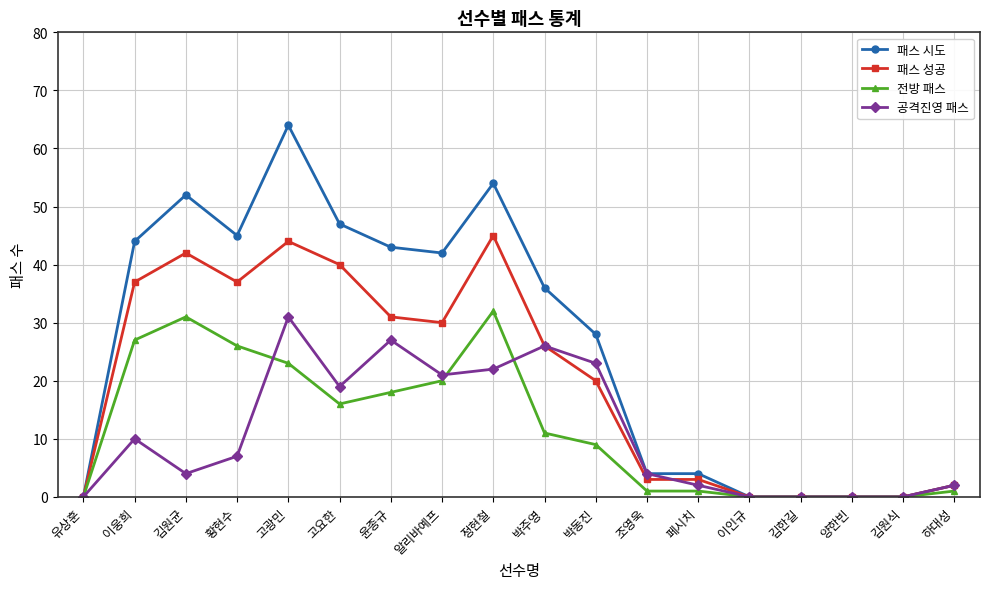

What is the total value across all series at 박동진?

80